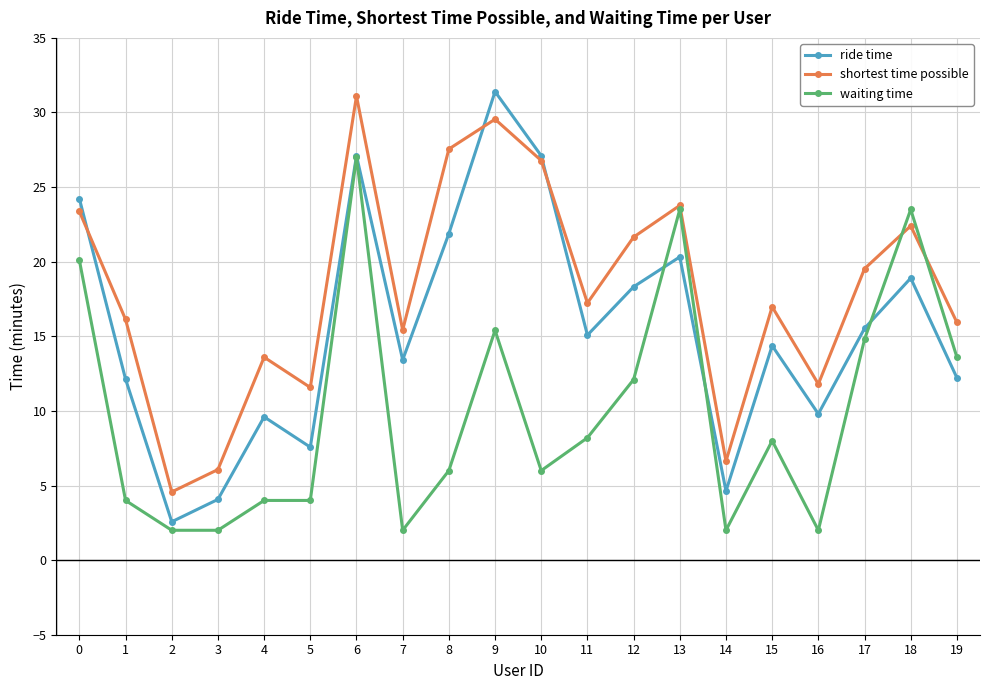

Count the number of categories in the chart.

20